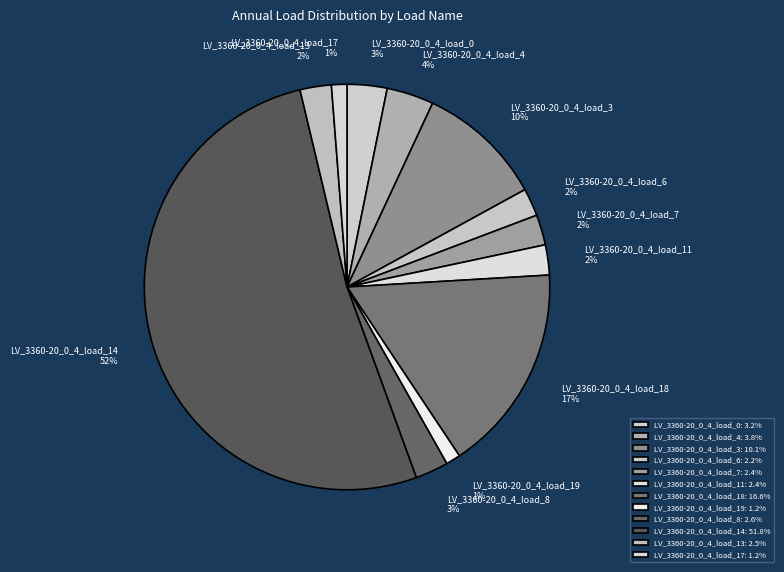

To the nearest percent, what is the difference between the largest and smallest slice percentages?

51%